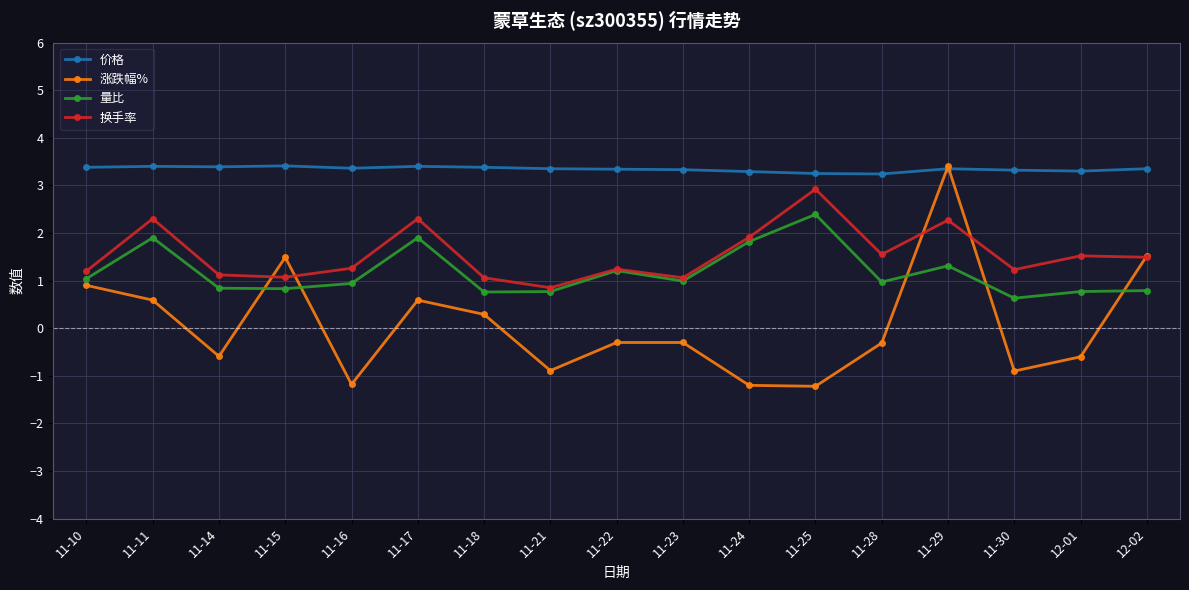

Which series has the widest spread of values?

涨跌幅%